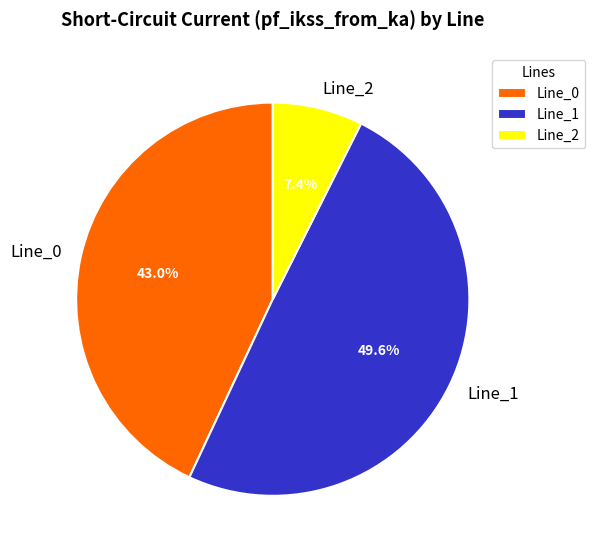

Between Line_0 and Line_2, which is larger?

Line_0